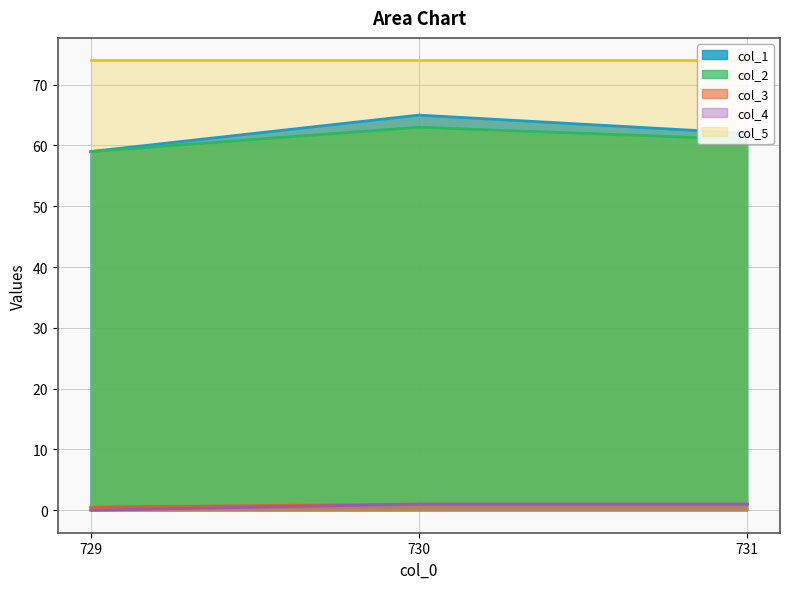

List the labels in order of col_2 value, largest first.

730, 731, 729